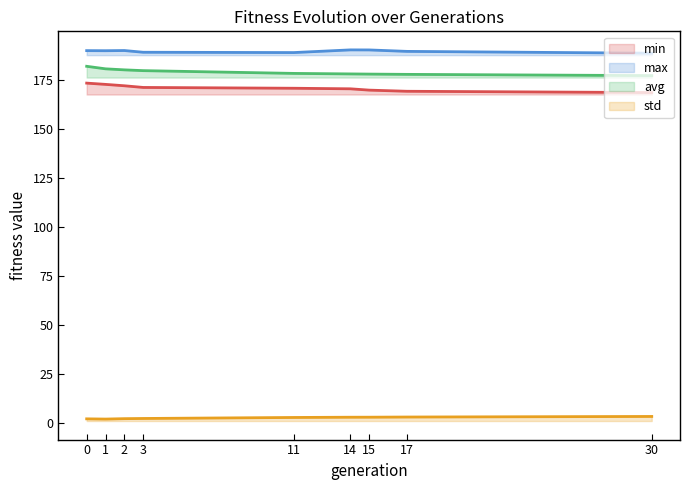

What is the sum of the avg values at 0 and 11?

360.6